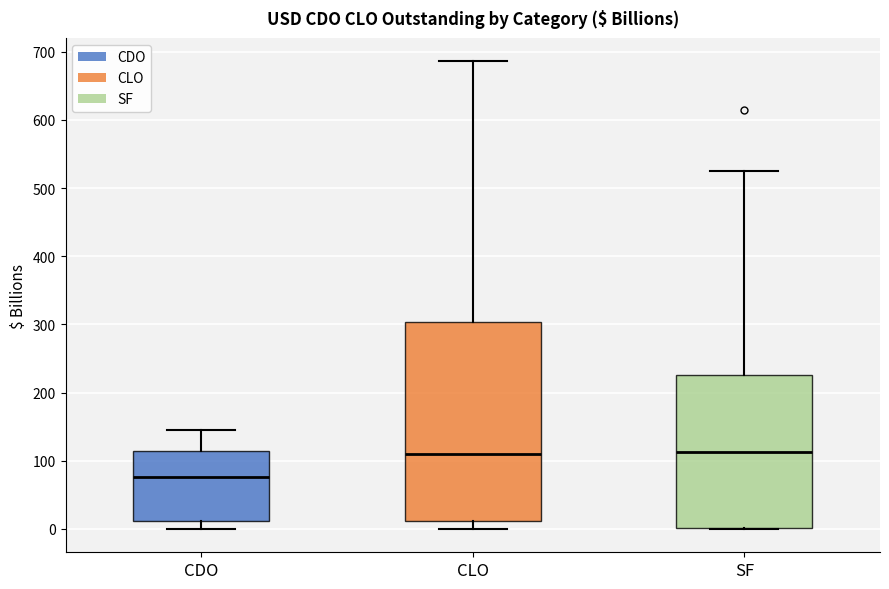

Reading left to right, transcribe this box plot: for each box, give where its median line is, the range the box spans, and where its two whiskers end, as read against the y-axis. The values are not printed on the chart, so give them approximately, as read against the axis.

CDO: median 80, box 10 to 110, whiskers 0 to 150
CLO: median 110, box 10 to 300, whiskers 0 to 690
SF: median 110, box 0 to 230, whiskers 0 to 530